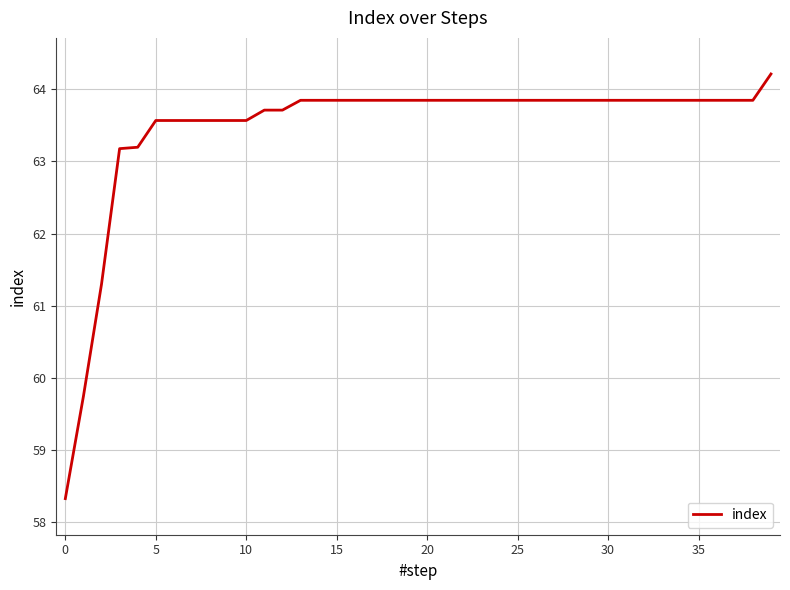

What is the smallest value displayed?

58.3